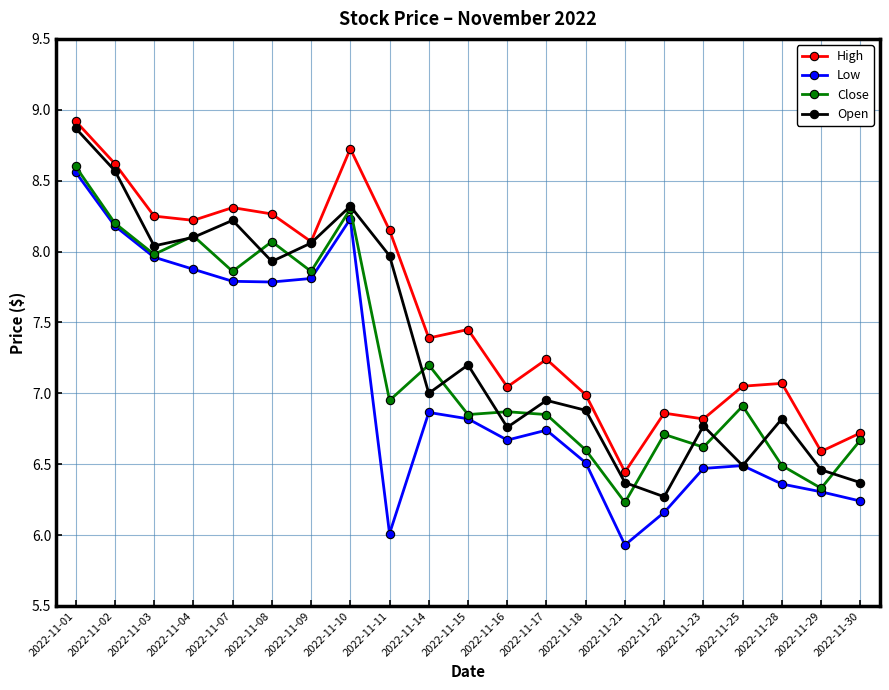

What is the average value of the High series?

7.6